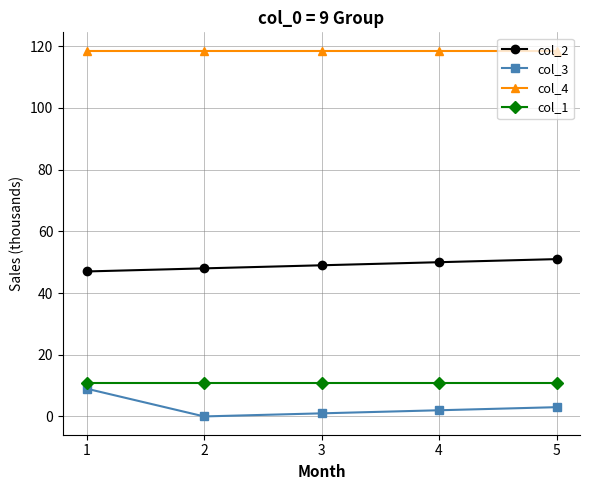

Reading left to right, transcribe all the data shown in this chart.

col_2: 1=47.0	2=48.0	3=49.0	4=50.0	5=51.0
col_3: 1=9.0	2=0.0	3=1.0	4=2.0	5=3.0
col_4: 1=118.6	2=118.6	3=118.6	4=118.6	5=118.6
col_1: 1=11.0	2=11.0	3=11.0	4=11.0	5=11.0